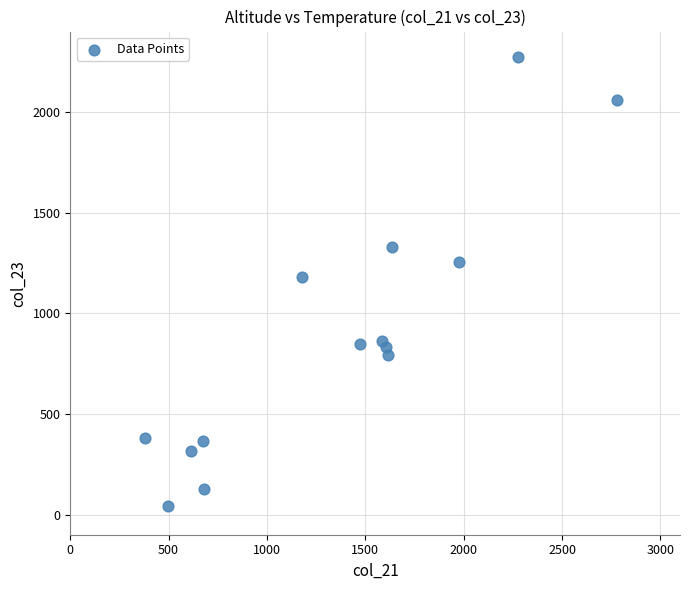

What is the range of X values (max minus min)?

2395.3